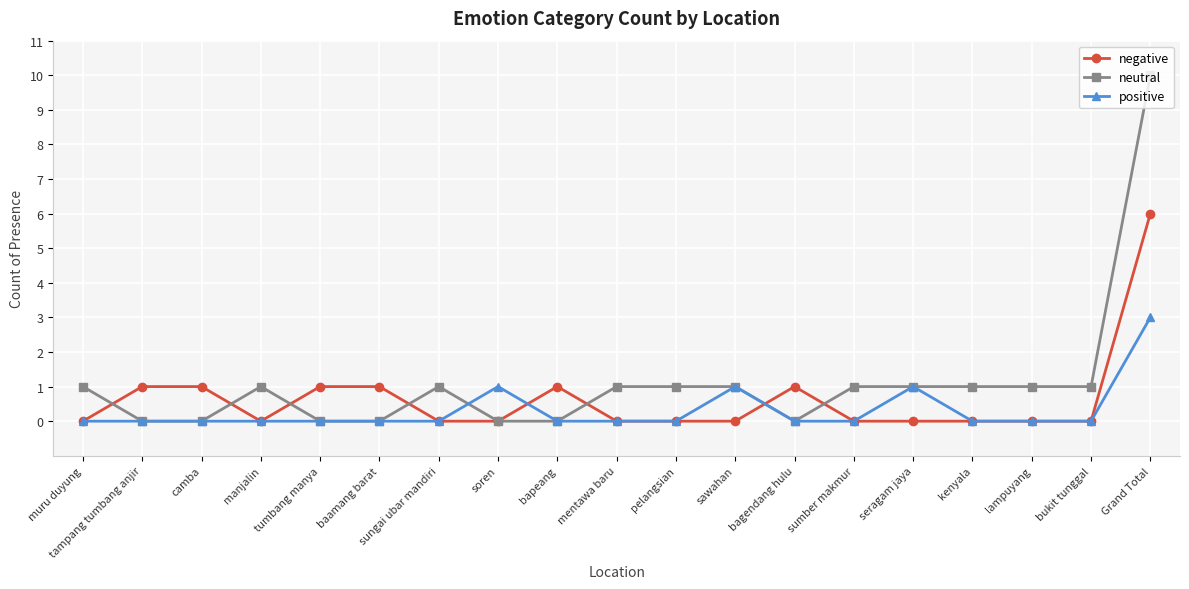

What is the maximum value for negative?

6